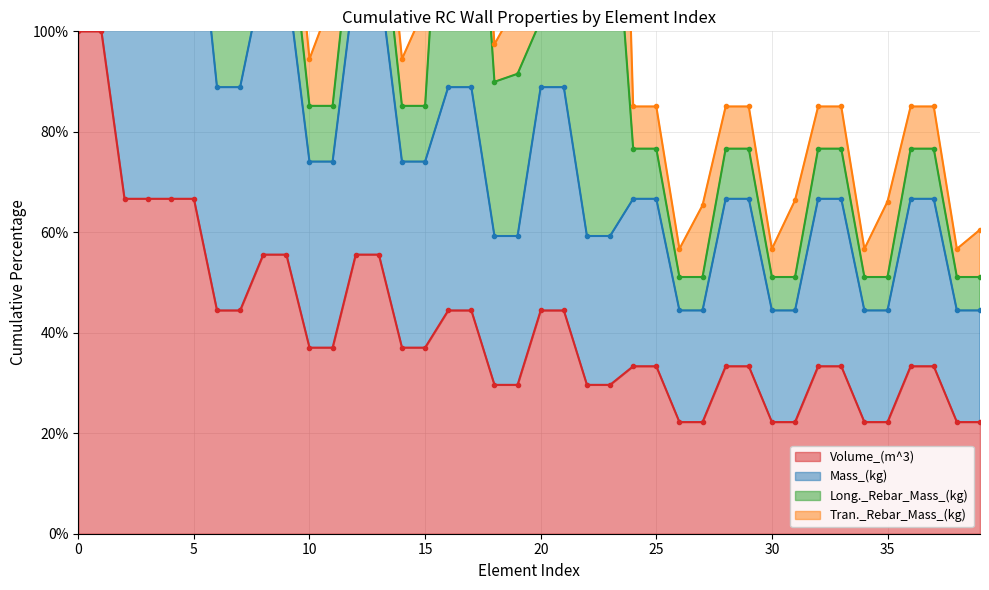

What is the average value of the Volume_(m^3) series?

41.7